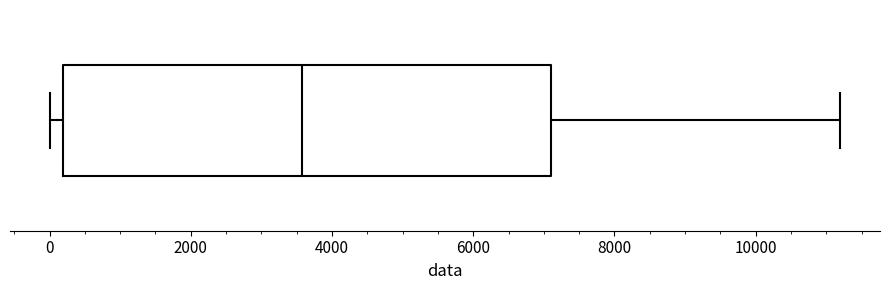

Transcribe this box plot: give where the median line is, the range the box spans, and where the two whiskers end, as read against the x-axis. The values are not printed on the chart, so give them approximately, as read against the axis.

median 3600, box 200 to 7200, whiskers 0 to 11200